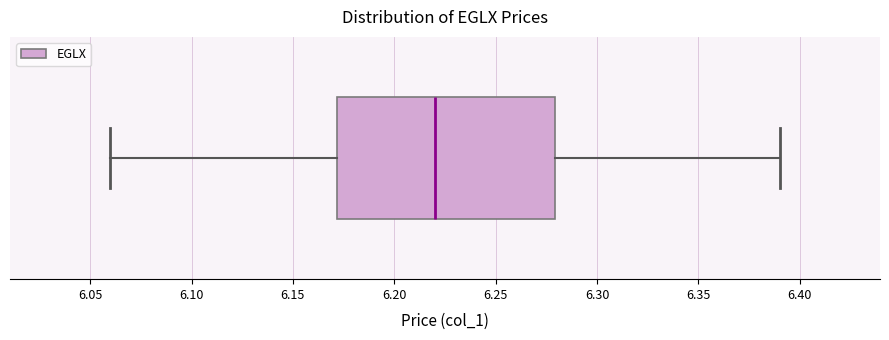

Read this box plot against the x-axis: the position of the median line, the range covered by the box, and the ends of both whiskers. The values are not printed on the chart, so give them approximately, as read against the axis.

median 6.22, box 6.17 to 6.28, whiskers 6.06 to 6.39